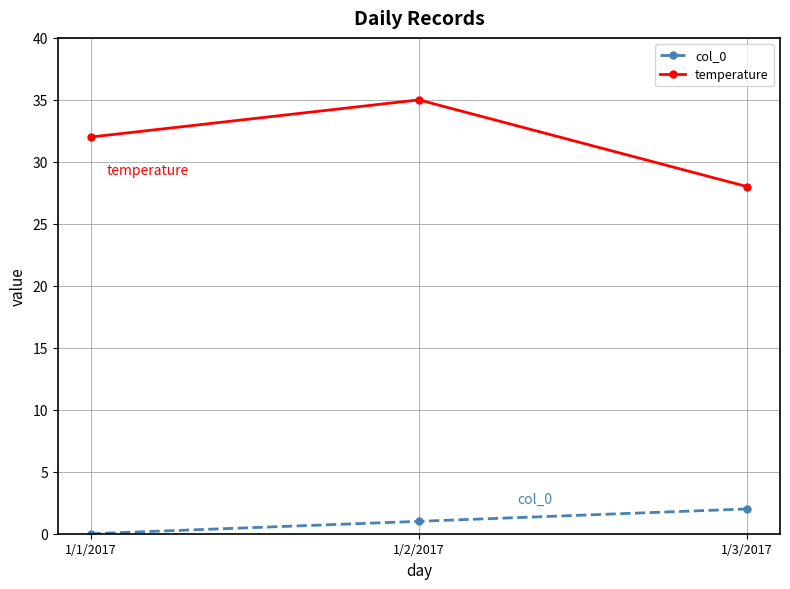

Which series has the largest total across all categories?

temperature